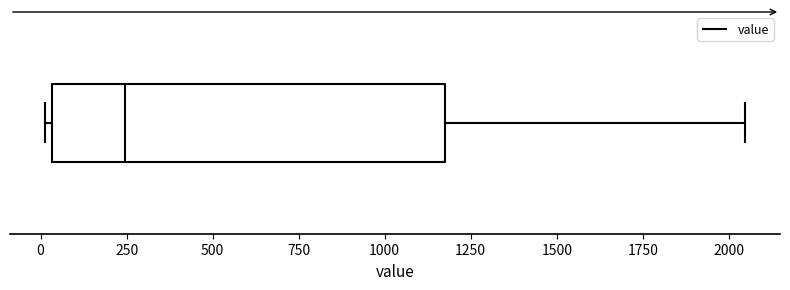

Transcribe this box plot: give where the median line is, the range the box spans, and where the two whiskers end, as read against the x-axis. The values are not printed on the chart, so give them approximately, as read against the axis.

median 250, box 50 to 1200, whiskers 0 to 2050